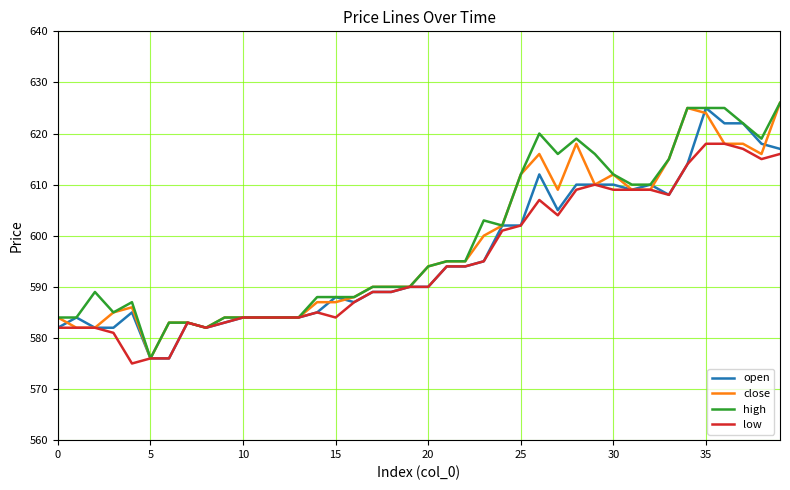

What is the minimum value shown in the chart?

575